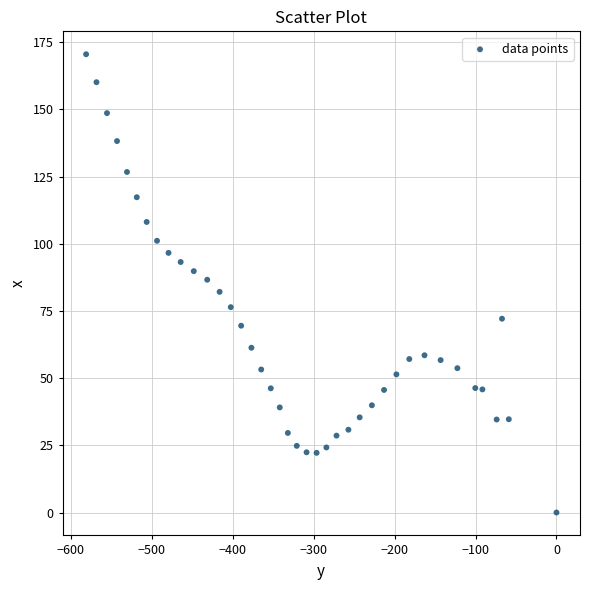

What is the range of X values (max minus min)?

581.0